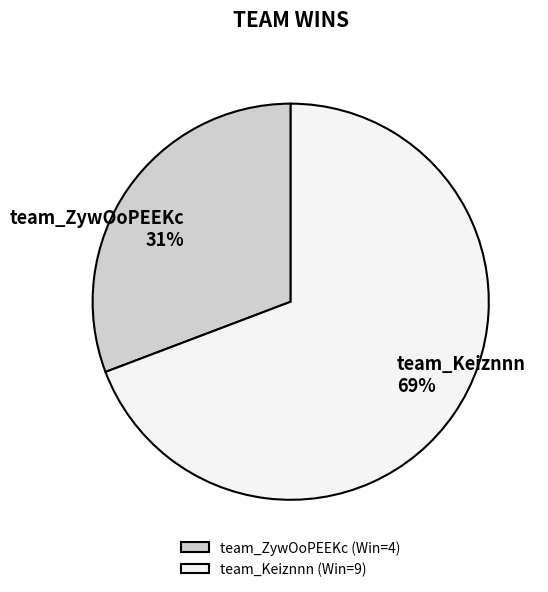

To the nearest percent, what portion does team_Keiznnn represent?

69%